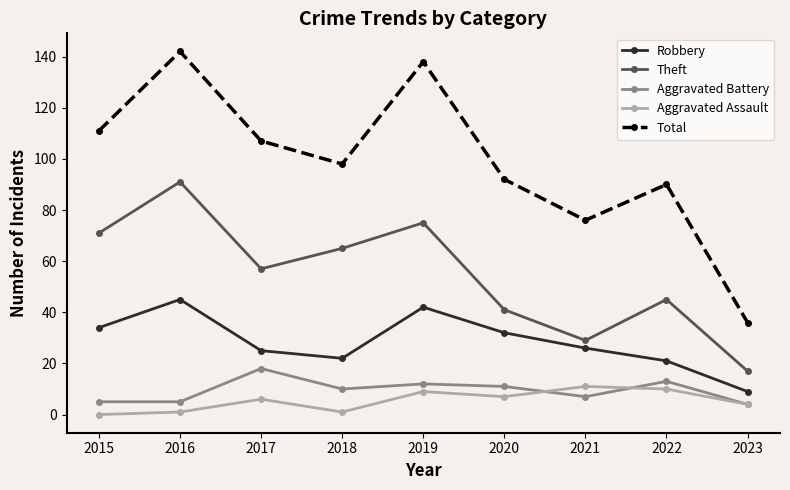

Does the chart have visible grid lines?

No